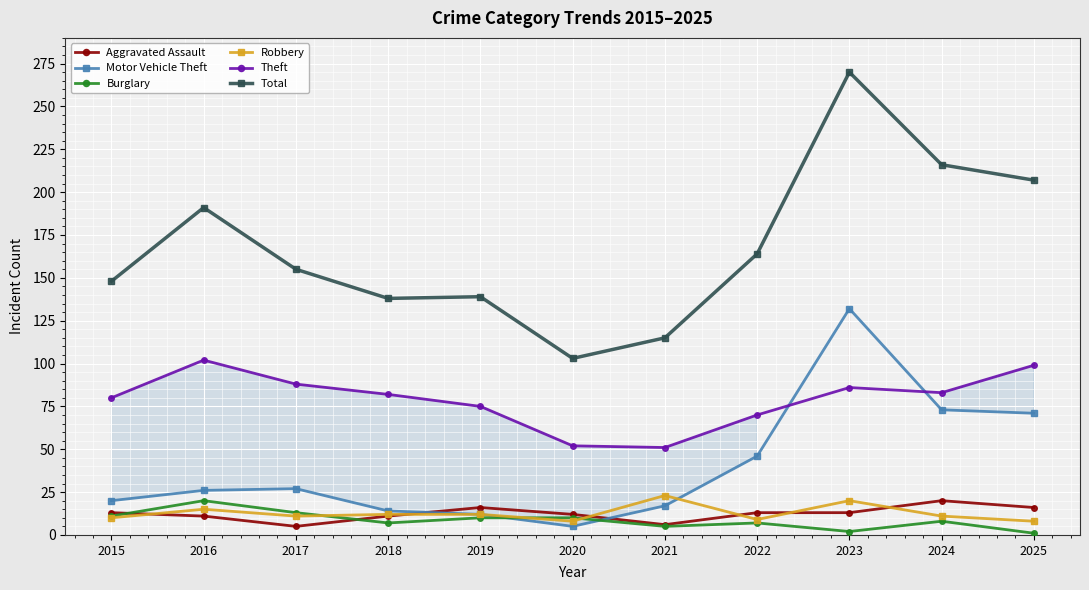

At how many categories does at least one series exceed 76?

11